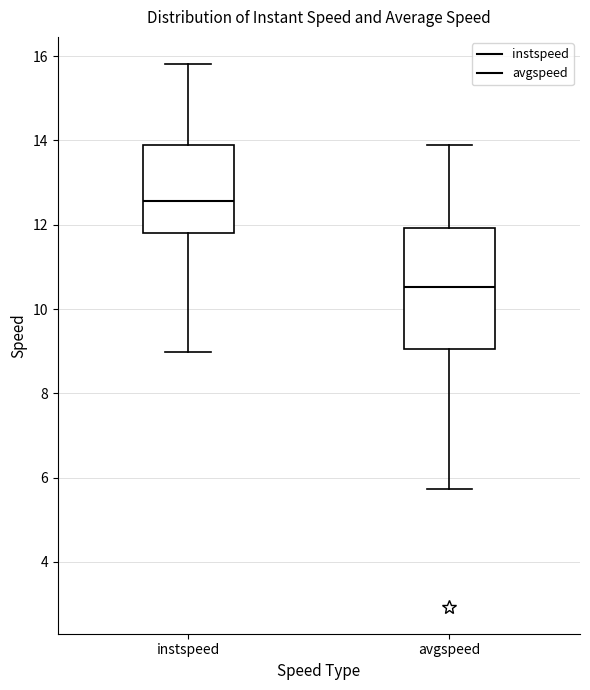

Which box is the tallest, from its lower edge to its upper edge?

avgspeed